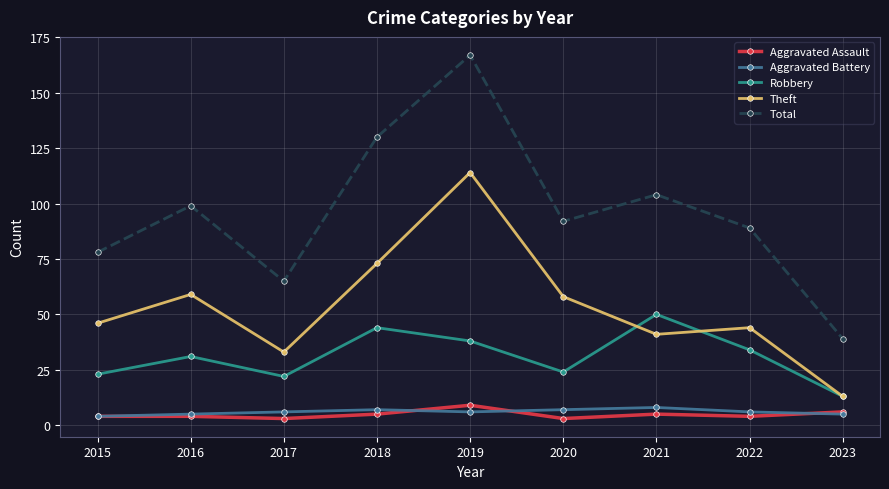

Is it true that Aggravated Assault equals 4 at 2022?

True